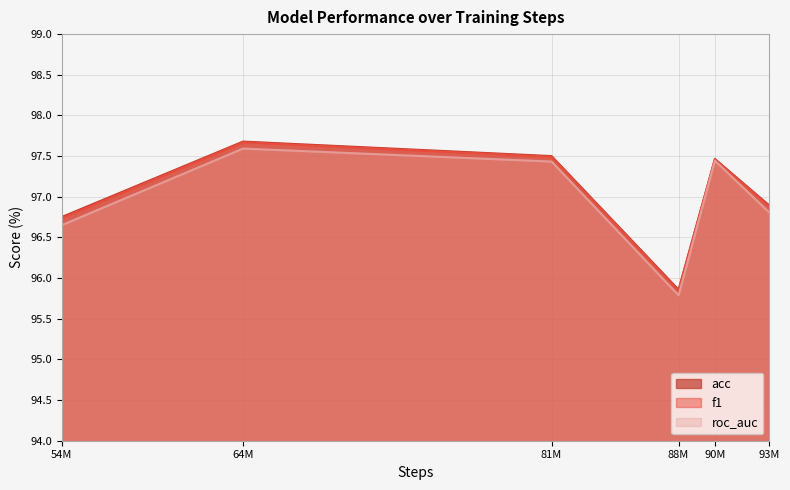

Does the chart display data point markers on the line(s)?

No